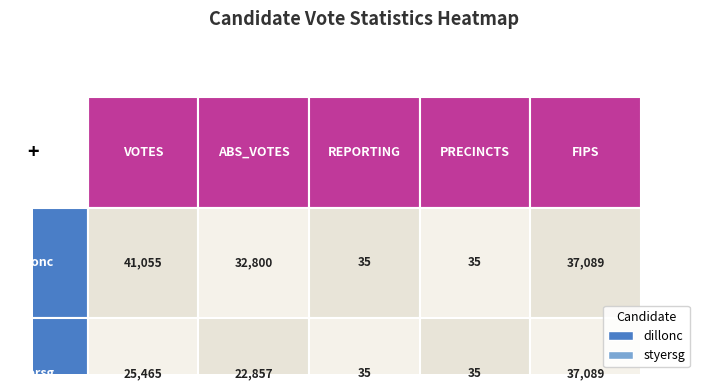

Is the value of dillonc at 3 greater than the value of styersg at 1?

No